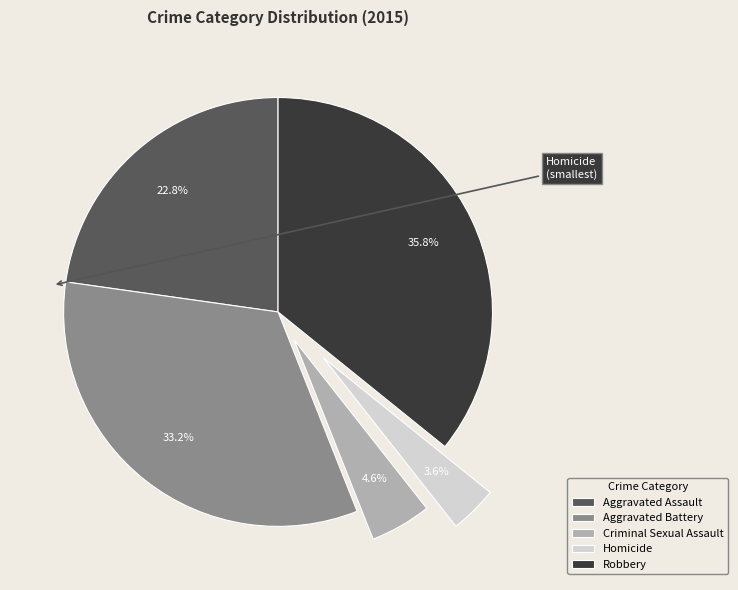

Is there any slice that represents more than half of the pie?

No